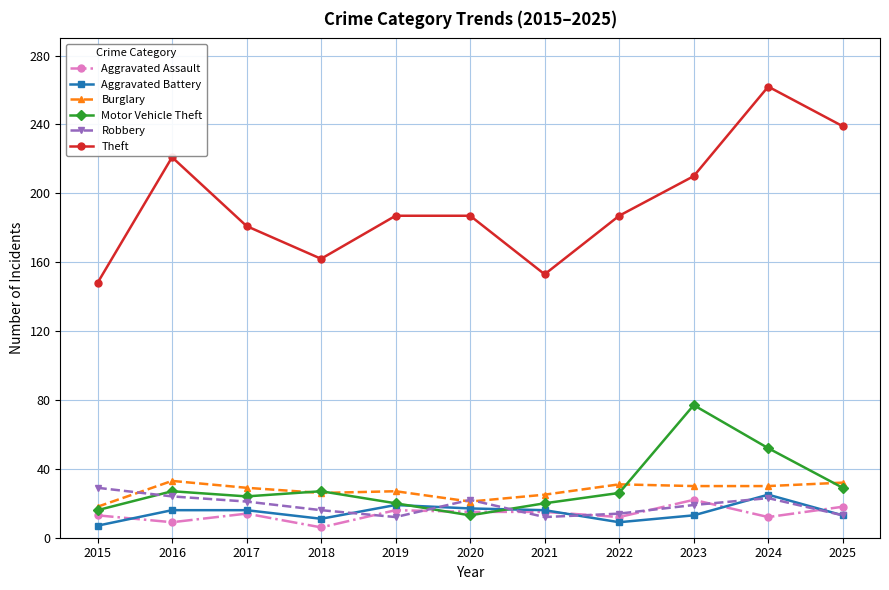

Which label corresponds to the largest value in the chart?

2024